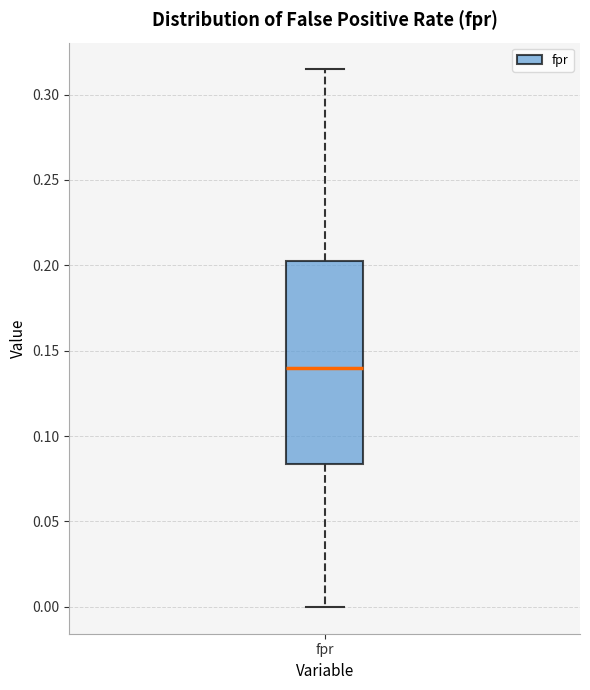

Read this box plot against the y-axis: the position of the median line, the range covered by the box, and the ends of both whiskers. The values are not printed on the chart, so give them approximately, as read against the axis.

median 0.140, box 0.085 to 0.205, whiskers 0.000 to 0.315